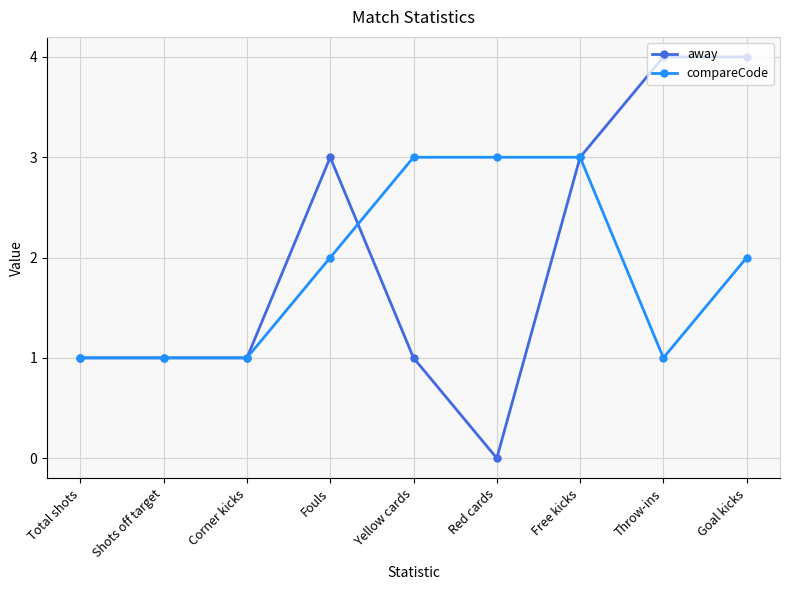

Which label corresponds to the smallest value in the chart?

Red cards